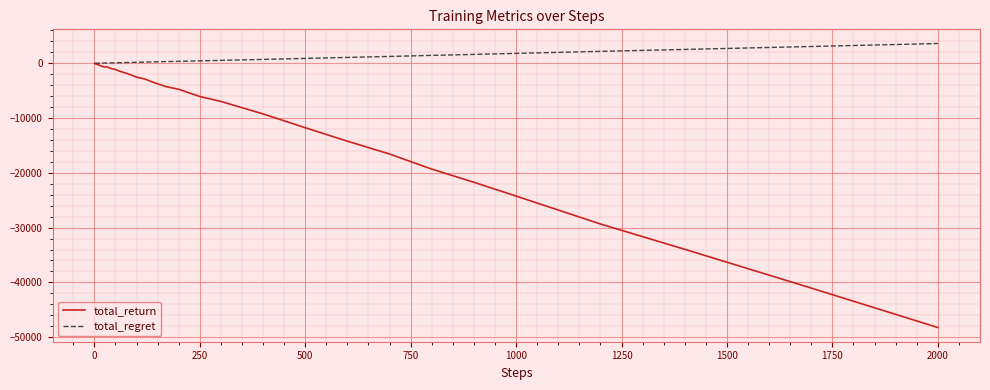

Which series has the widest spread of values?

total_return